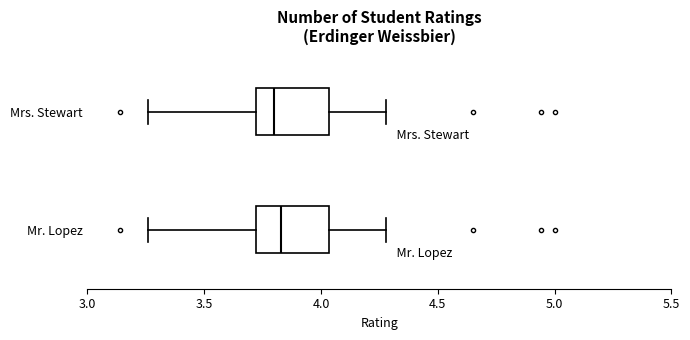

Reading bottom to top, read every box against the x-axis: the position of its median line, the range the box covers, and the ends of its whiskers. The values are not printed on the chart, so give them approximately, as read against the axis.

Mr. Lopez: median 3.85, box 3.70 to 4.05, whiskers 3.25 to 4.30
Mrs. Stewart: median 3.80, box 3.70 to 4.05, whiskers 3.25 to 4.30